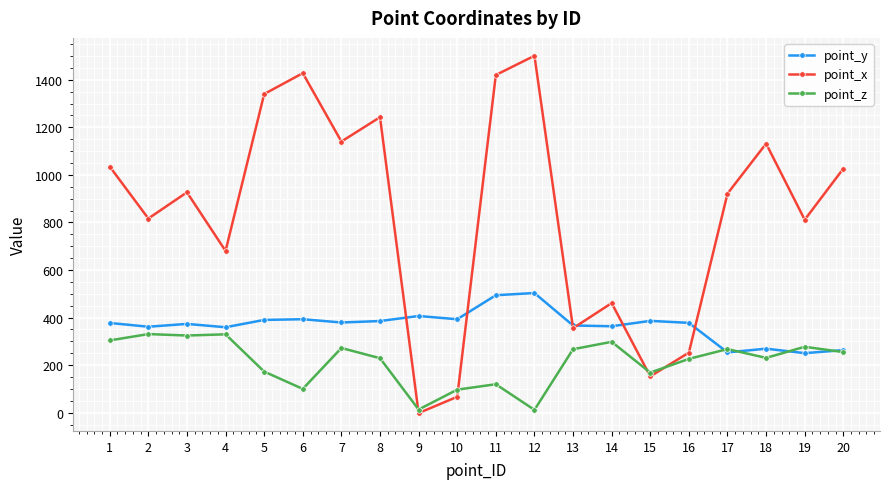

How many data points in point_z are less than 254?

10